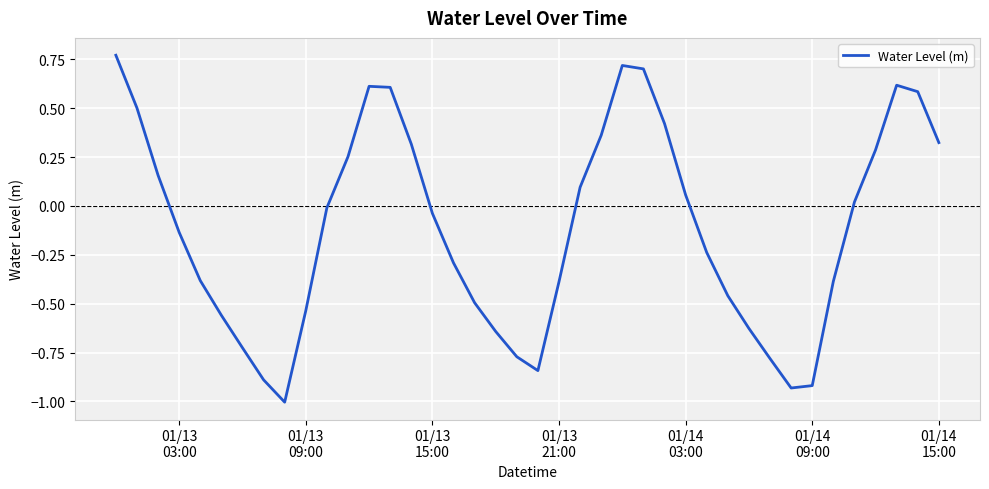

What is the smallest value displayed?

-1.0